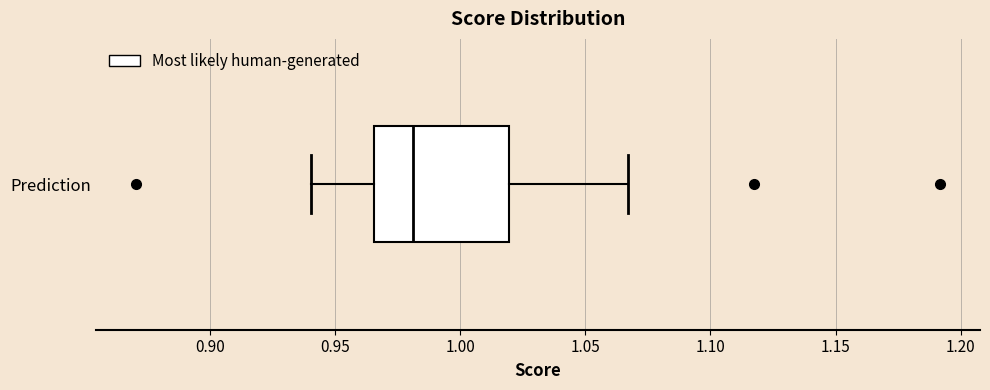

Read this box plot against the x-axis: the position of the median line, the range covered by the box, and the ends of both whiskers. The values are not printed on the chart, so give them approximately, as read against the axis.

median 0.980, box 0.965 to 1.020, whiskers 0.940 to 1.065